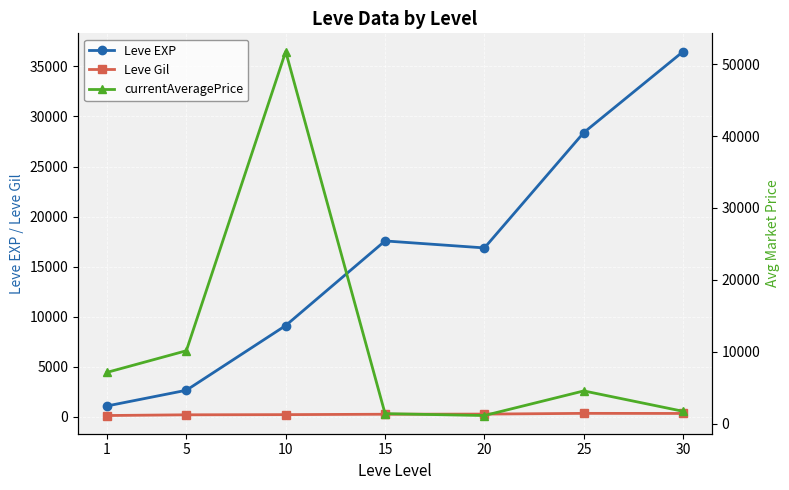

Rank the series at 15 from lowest to highest value.

Leve Gil, currentAveragePrice, Leve EXP